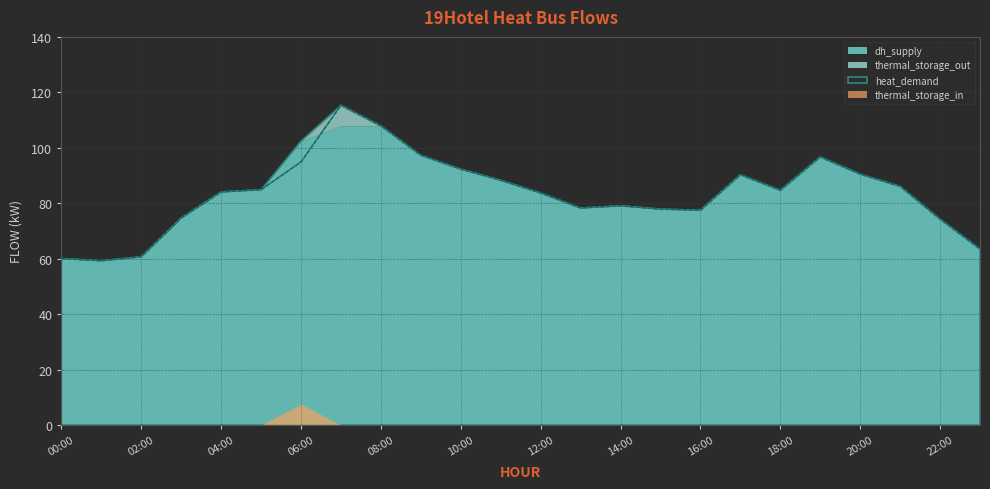

At which label is heat_demand closest to 87?

21:00